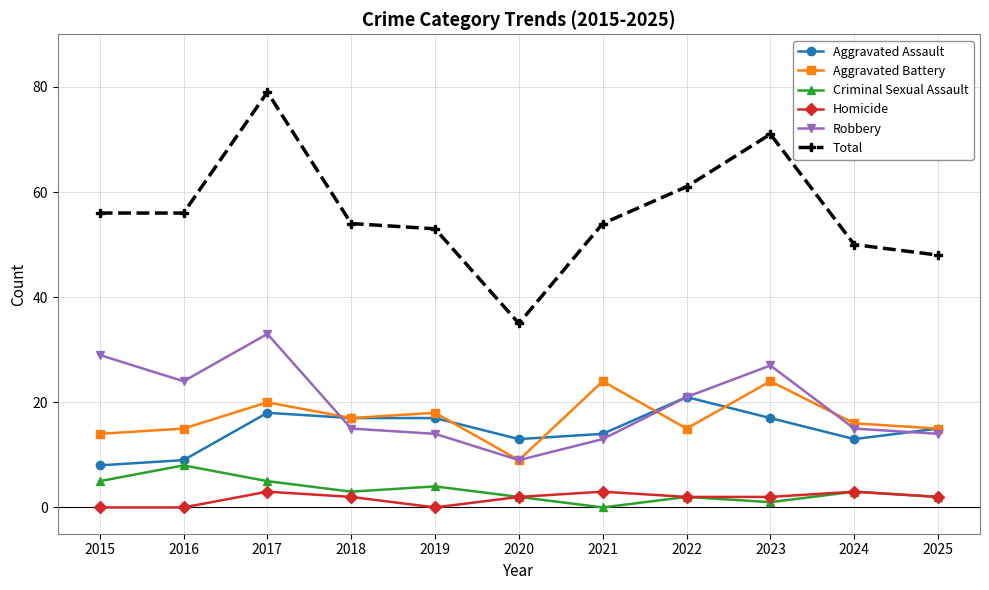

Is it true that Aggravated Battery equals 23 at 2015?

False